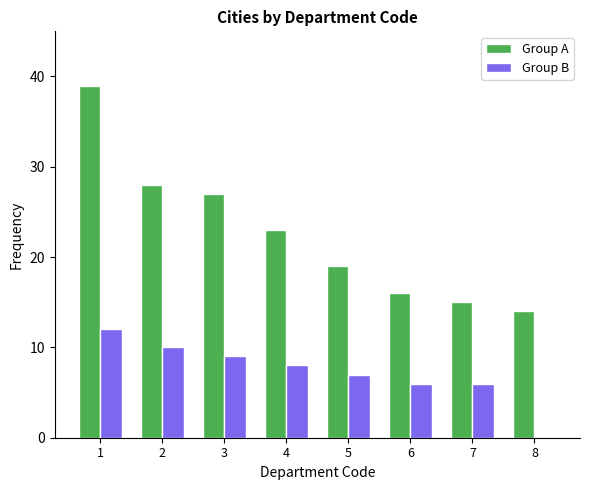

Reading right to left, transcribe all the data shown in this chart.

Group A: 14	15	16	19	23	27	28	39
Group B: 0	6	6	7	8	9	10	12